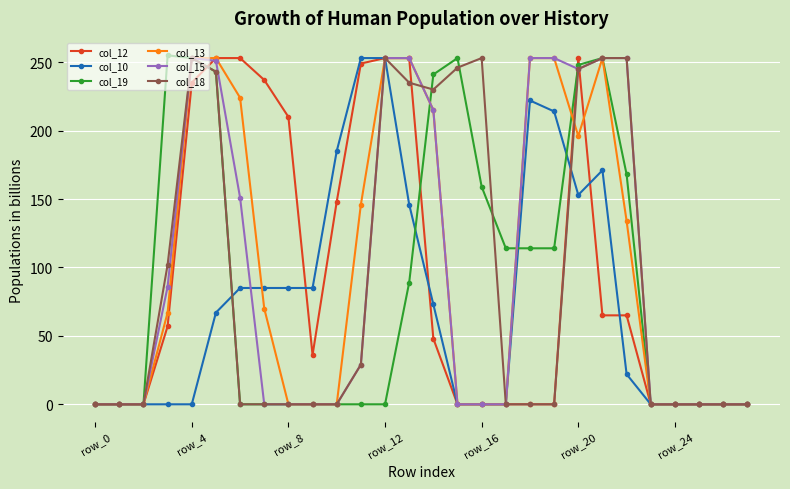

What is the greatest value displayed?

255